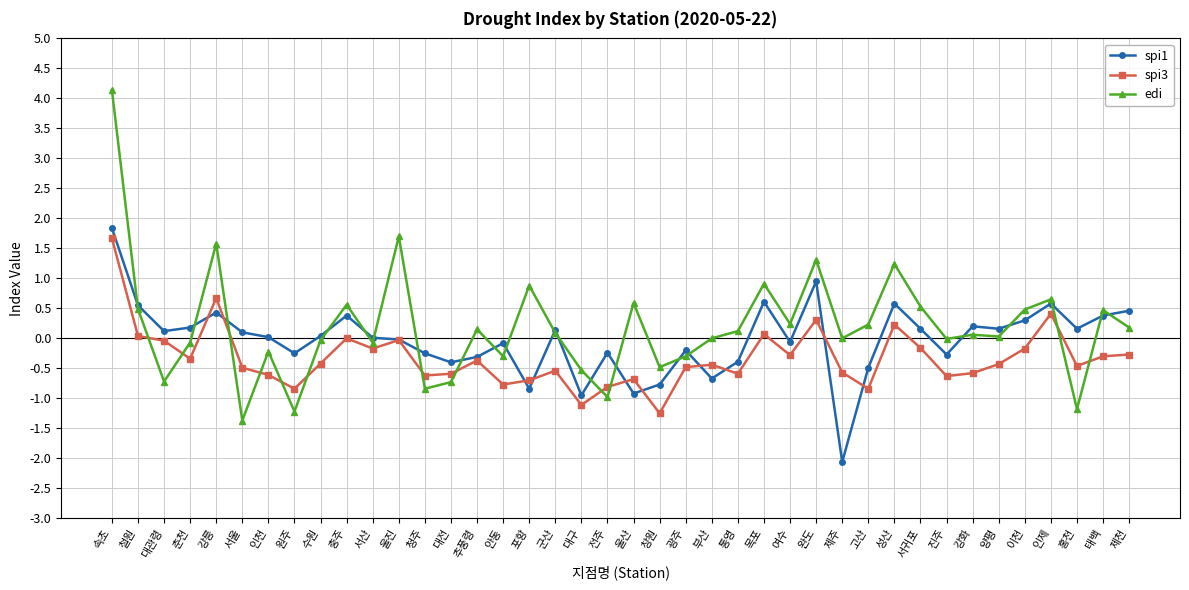

At which label does edi reach its peak?

속초